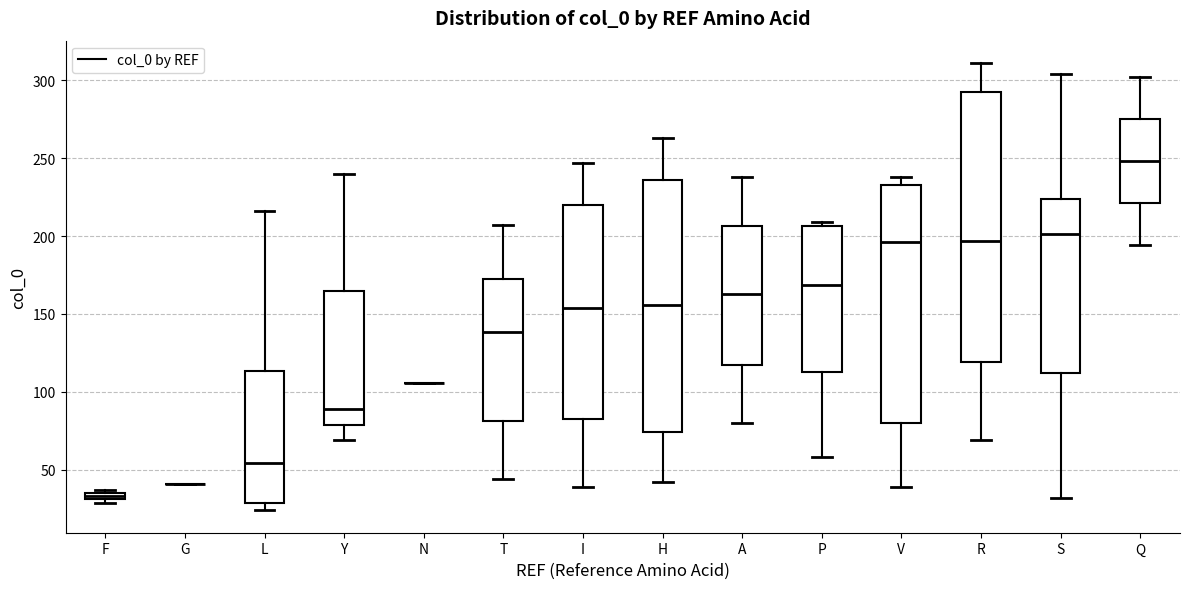

Where is the lower edge of the box for I on the y-axis? The values are not printed on the chart, so give them approximately, as read against the axis.

85